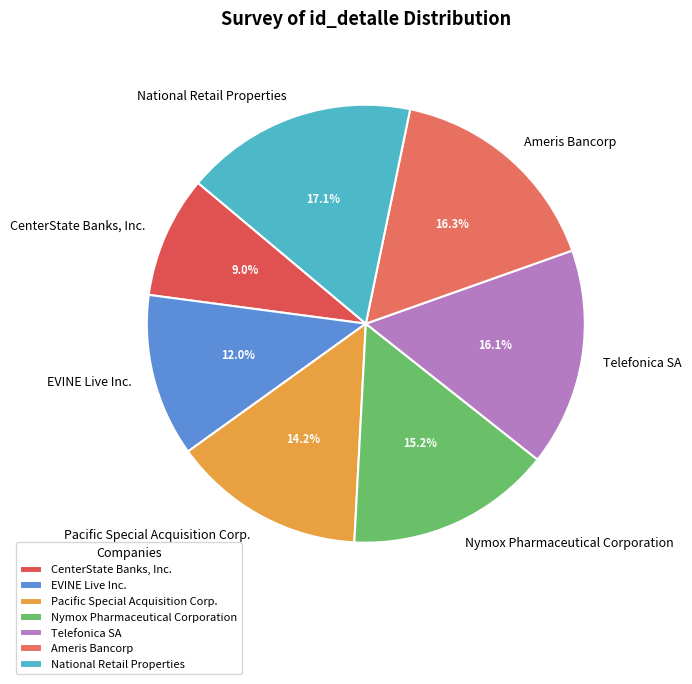

The Ameris Bancorp slice represents 16% of the pie. True or false?

True